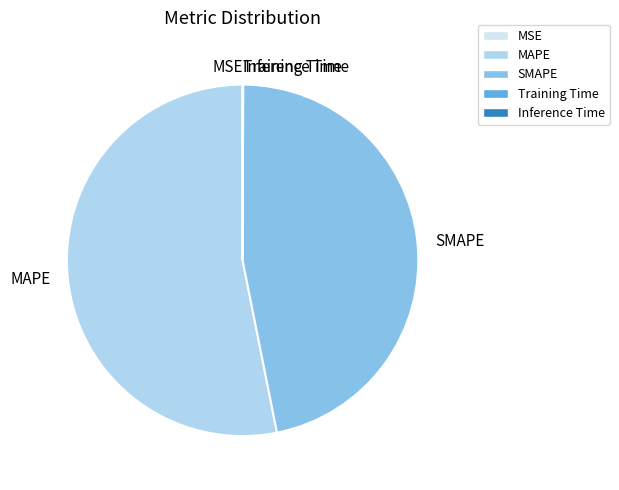

Does MAPE account for over 50% of the chart?

Yes